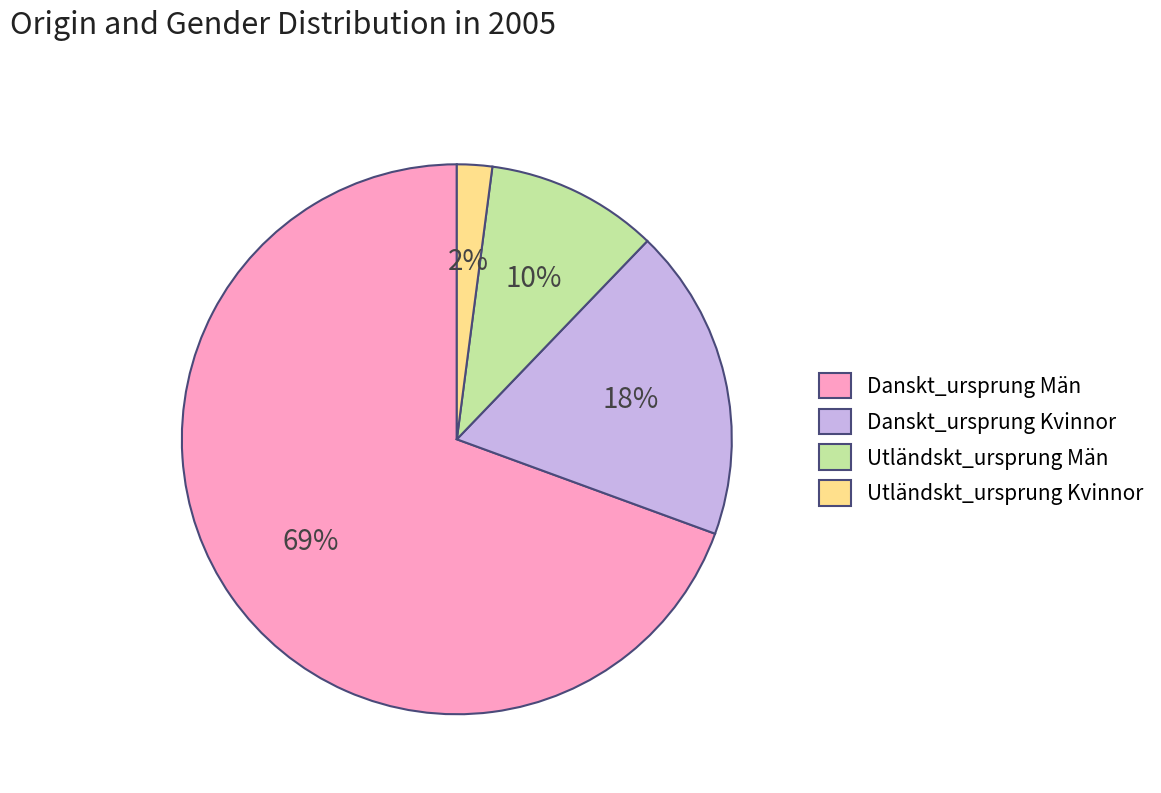

What is the ratio of the value at Danskt_ursprung Män to the value at Utländskt_ursprung Män?

6.9